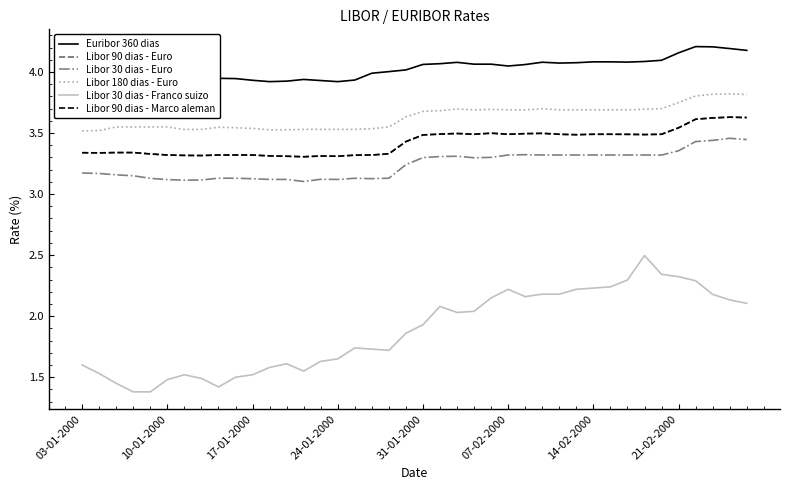

Reading left to right, list all the values displayed in this chart.

Euribor 360 dias: 3.9	3.9	4.0	4.0	4.0	3.9	3.9	3.9	3.9	3.9	3.9	3.9	3.9	3.9	3.9	3.9	3.9	4.0	4.0	4.0	4.1	4.1	4.1	4.1	4.1	4.0	4.1	4.1	4.1	4.1	4.1	4.1	4.1	4.1	4.1	4.2	4.2	4.2	4.2	4.2
Libor 90 dias - Euro: 3.3	3.3	3.3	3.3	3.3	3.3	3.3	3.3	3.3	3.3	3.3	3.3	3.3	3.3	3.3	3.3	3.3	3.3	3.3	3.4	3.5	3.5	3.5	3.5	3.5	3.5	3.5	3.5	3.5	3.5	3.5	3.5	3.5	3.5	3.5	3.5	3.6	3.6	3.6	3.6
Libor 30 dias - Euro: 3.2	3.2	3.2	3.1	3.1	3.1	3.1	3.1	3.1	3.1	3.1	3.1	3.1	3.1	3.1	3.1	3.1	3.1	3.1	3.2	3.3	3.3	3.3	3.3	3.3	3.3	3.3	3.3	3.3	3.3	3.3	3.3	3.3	3.3	3.3	3.4	3.4	3.4	3.5	3.4
Libor 180 dias - Euro: 3.5	3.5	3.5	3.5	3.5	3.5	3.5	3.5	3.5	3.5	3.5	3.5	3.5	3.5	3.5	3.5	3.5	3.5	3.5	3.6	3.7	3.7	3.7	3.7	3.7	3.7	3.7	3.7	3.7	3.7	3.7	3.7	3.7	3.7	3.7	3.8	3.8	3.8	3.8	3.8
Libor 30 dias - Franco suizo: 1.6	1.5	1.4	1.4	1.4	1.5	1.5	1.5	1.4	1.5	1.5	1.6	1.6	1.6	1.6	1.6	1.7	1.7	1.7	1.9	1.9	2.1	2.0	2.0	2.1	2.2	2.2	2.2	2.2	2.2	2.2	2.2	2.3	2.5	2.3	2.3	2.3	2.2	2.1	2.1
Libor 90 dias - Marco aleman: 3.3	3.3	3.3	3.3	3.3	3.3	3.3	3.3	3.3	3.3	3.3	3.3	3.3	3.3	3.3	3.3	3.3	3.3	3.3	3.4	3.5	3.5	3.5	3.5	3.5	3.5	3.5	3.5	3.5	3.5	3.5	3.5	3.5	3.5	3.5	3.5	3.6	3.6	3.6	3.6